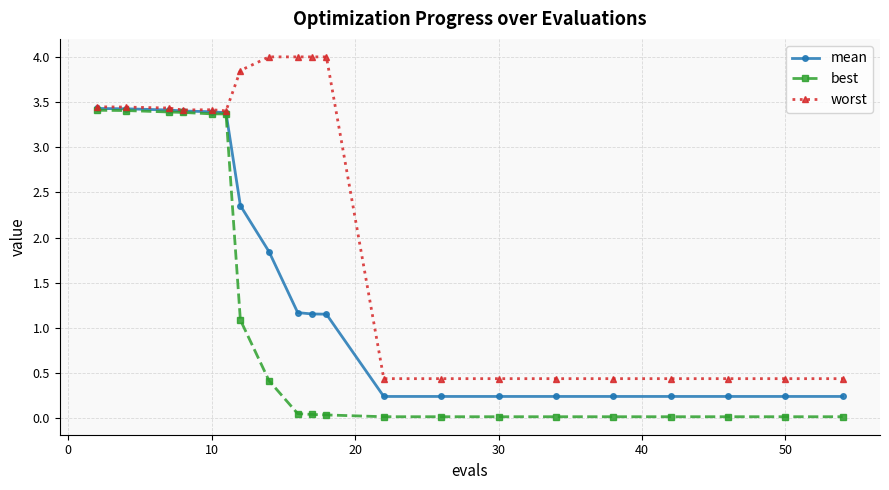

What is the maximum value shown in the chart?

4.0